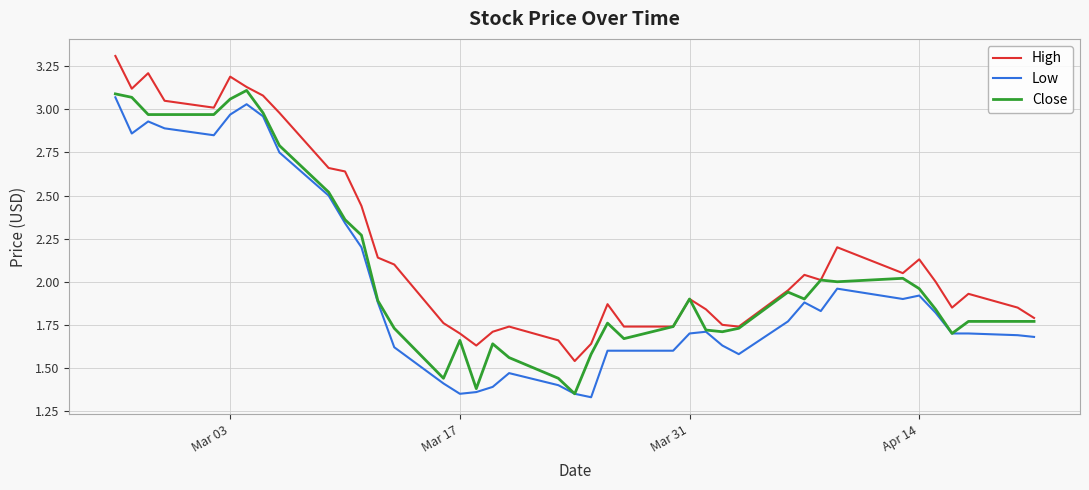

True or false: Low and High cross at least once.

False